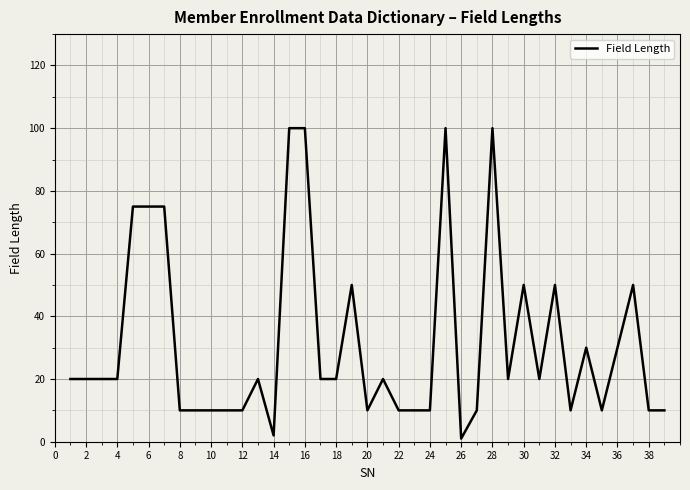

What is the difference between the maximum and minimum values?

99